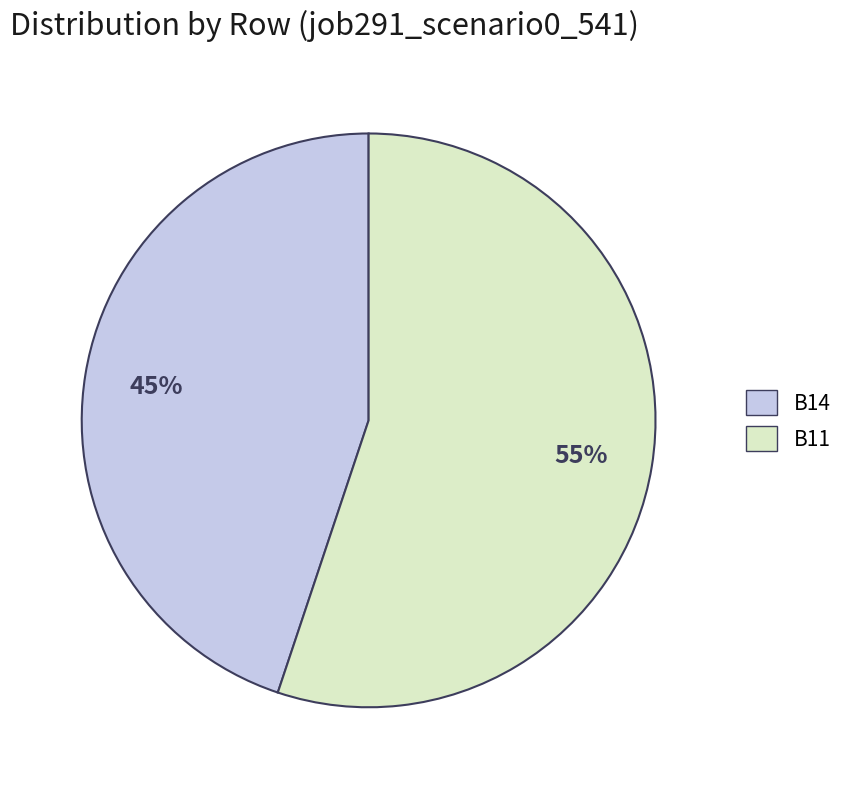

To the nearest percent, what percentage of the pie is B11?

55%